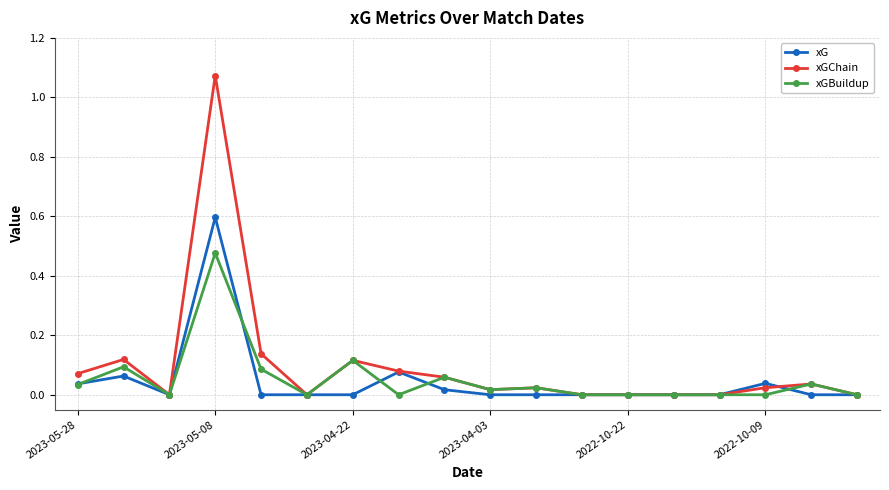

What is the maximum value for xG?

0.6